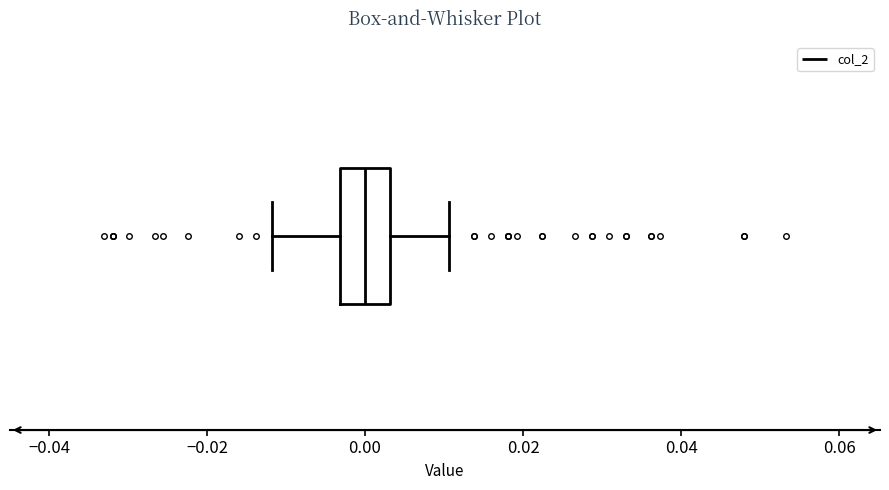

Transcribe this box plot: give where the median line is, the range the box spans, and where the two whiskers end, as read against the x-axis. The values are not printed on the chart, so give them approximately, as read against the axis.

median 0.000, box -0.004 to 0.004, whiskers -0.012 to 0.010